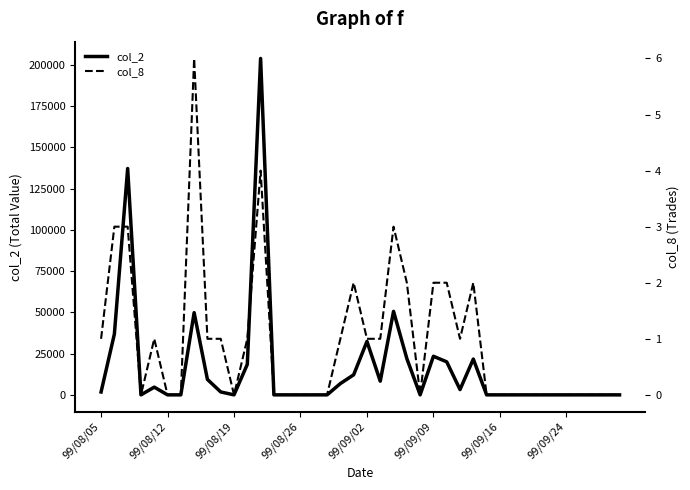

How many interior local valleys does the col_2 series have?

5